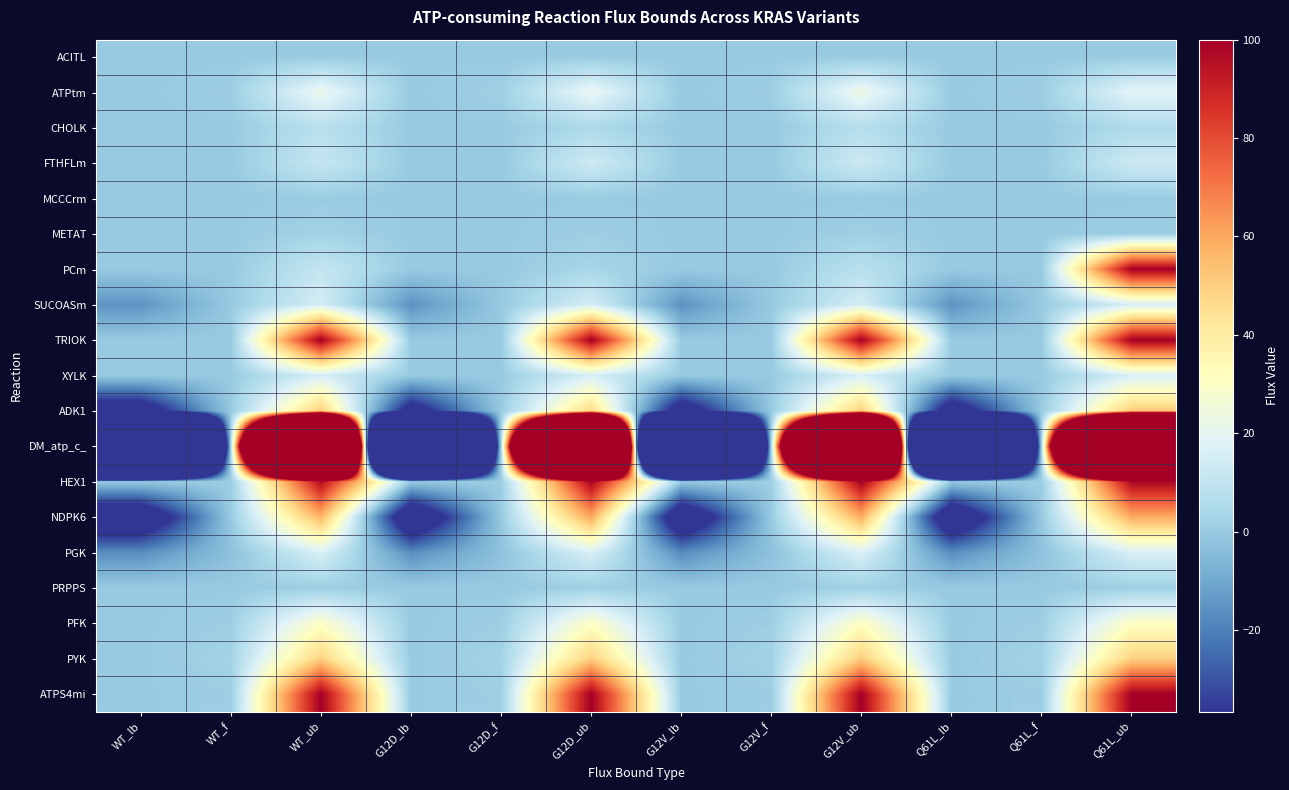

What is the spread (max minus min) of values at WT_ub?

999.8